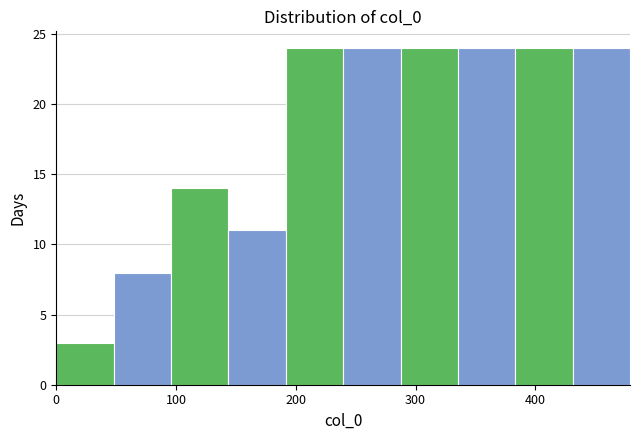

Reading left to right, transcribe this chart: for each bar, give the range it covers on the x-axis and its height. Neither the bar edges nor the heights are printed on the chart, so give them approximately, as read against the axes.

0 to 50: 3
50 to 100: 8
100 to 140: 14
140 to 190: 11
190 to 240: 24
240 to 290: 24
290 to 340: 24
340 to 380: 24
380 to 430: 24
430 to 480: 24